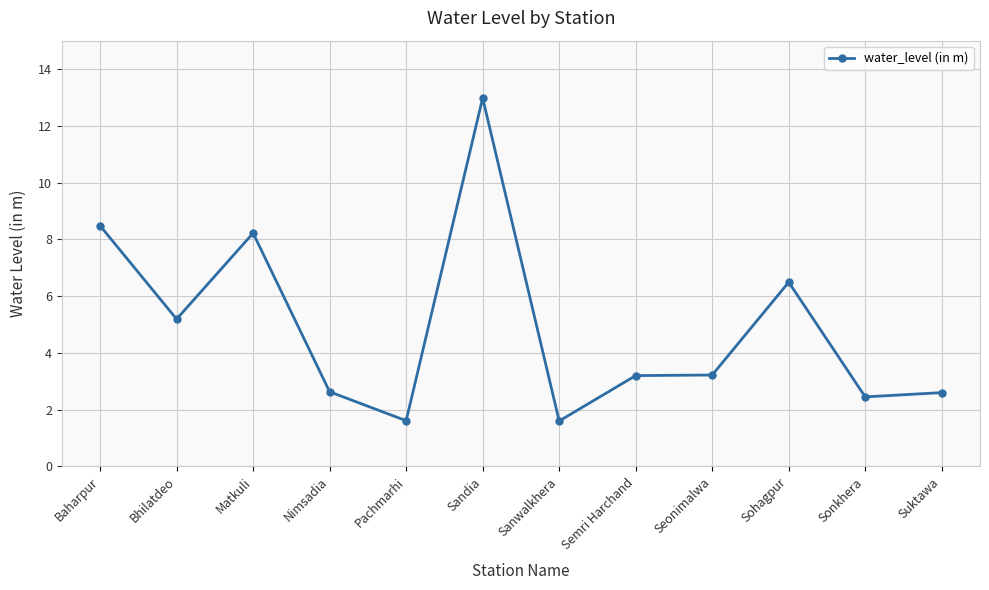

Is it true that the value at Sonkhera is 2.5?

True